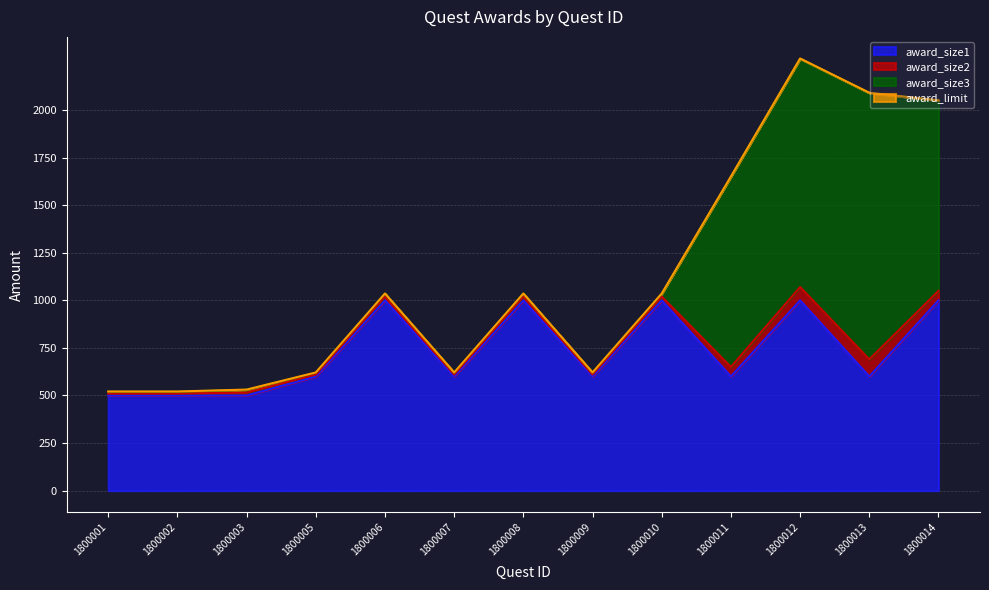

How many categories are shown in the chart?

13